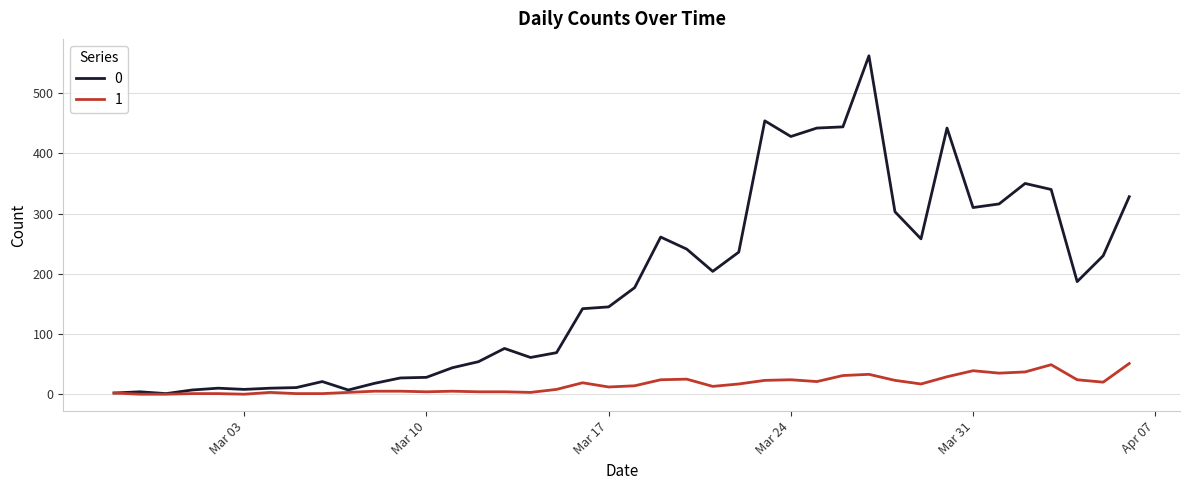

List the series in order of their peak value, highest first.

0, 1